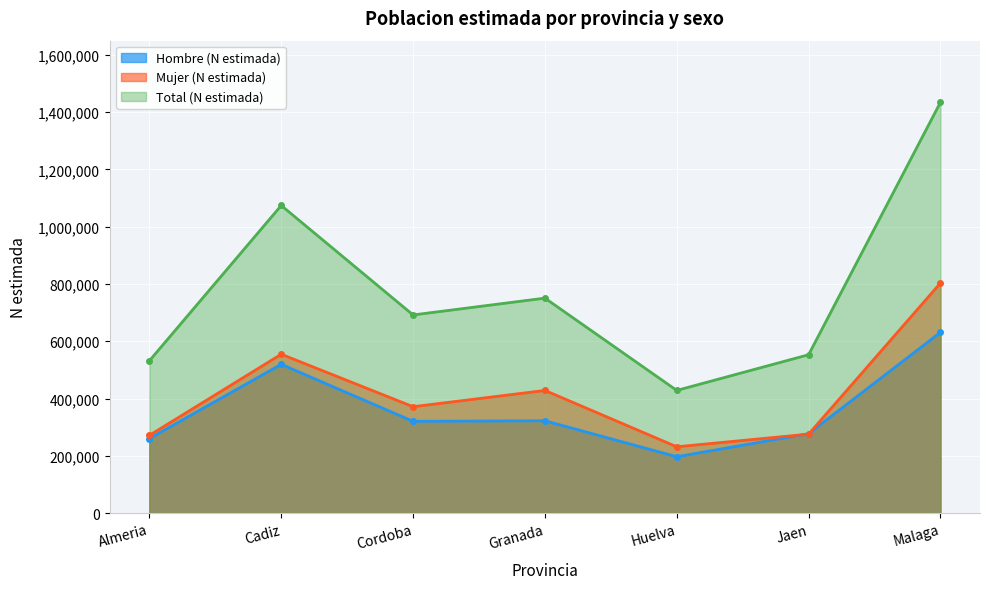

At which category does Hombre (N estimada) reach its first local valley?

Cordoba